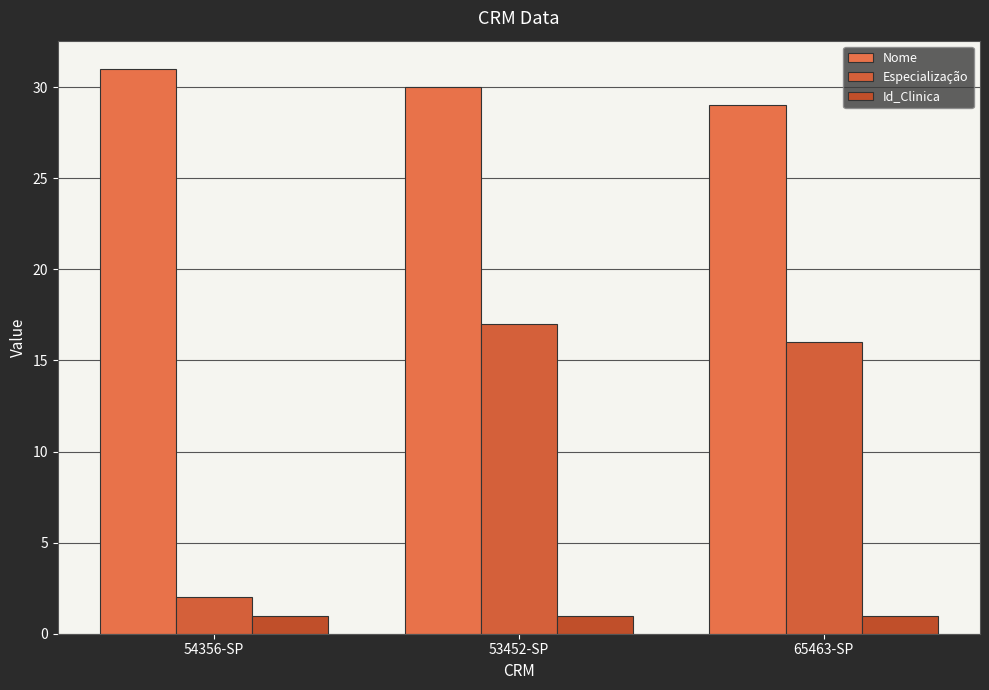

At which label is Nome closest to 30?

53452-SP